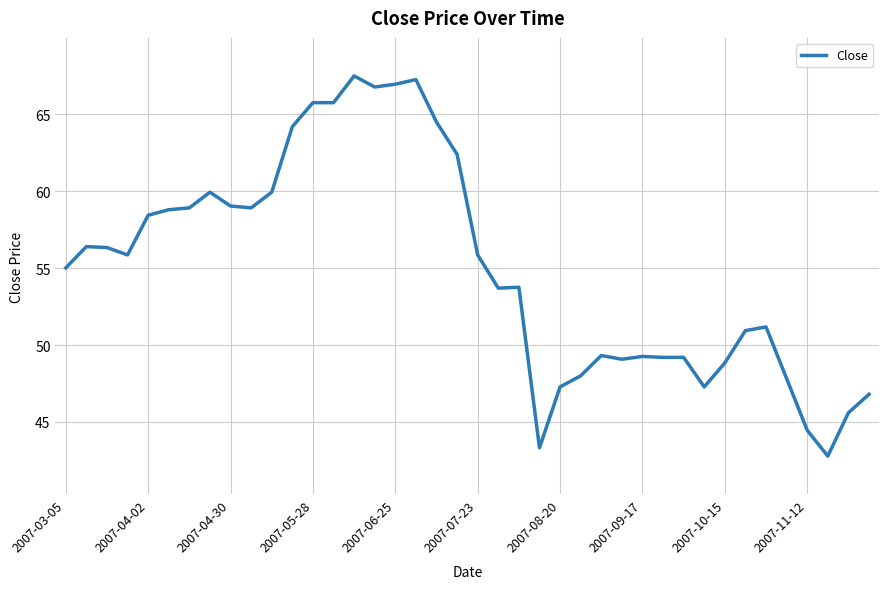

What is the smallest value displayed?

42.8